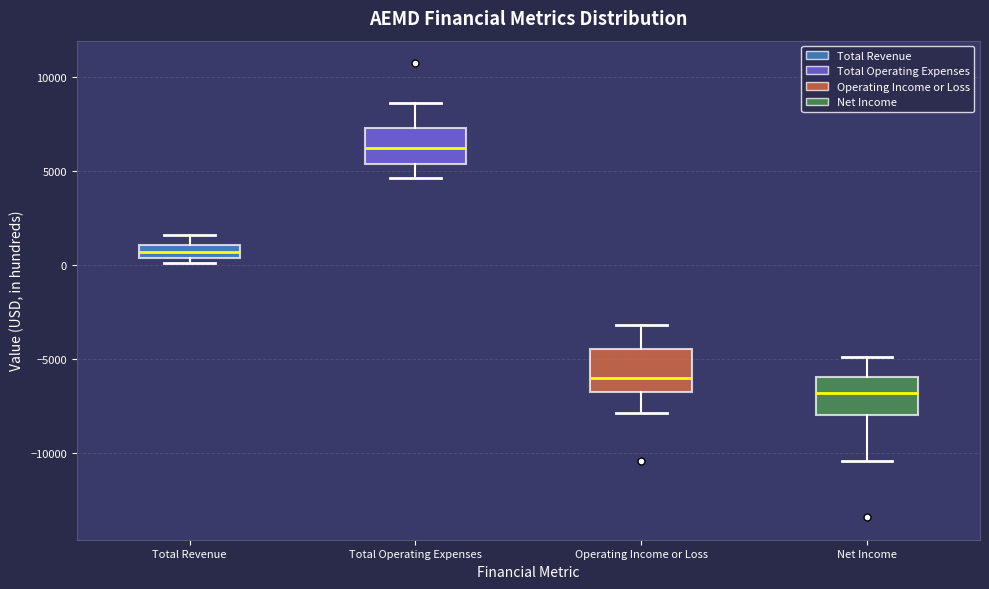

Which box's median line is the highest?

Total Operating Expenses